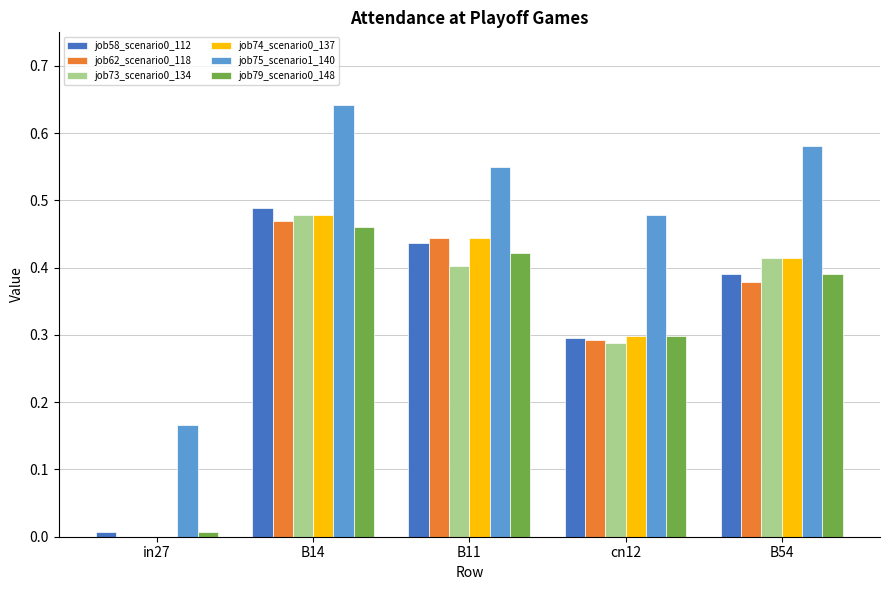

Does the chart contain stacked bars?

No